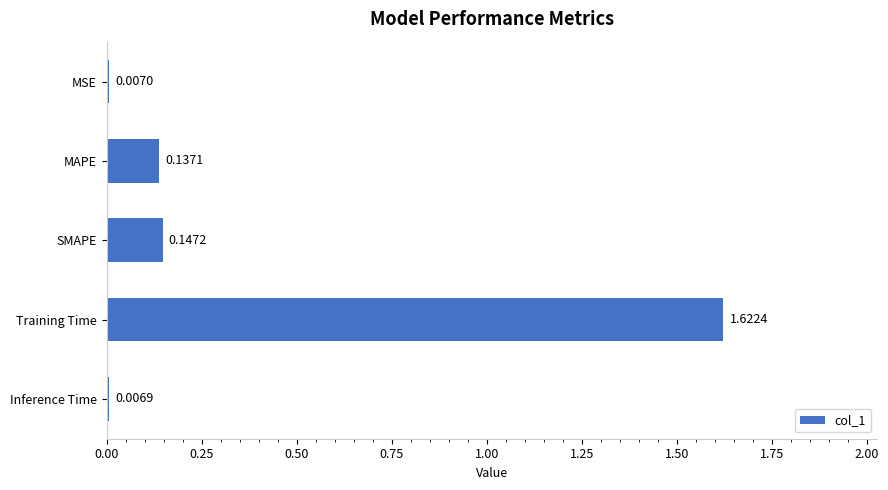

Which has a higher value, SMAPE or Inference Time?

SMAPE